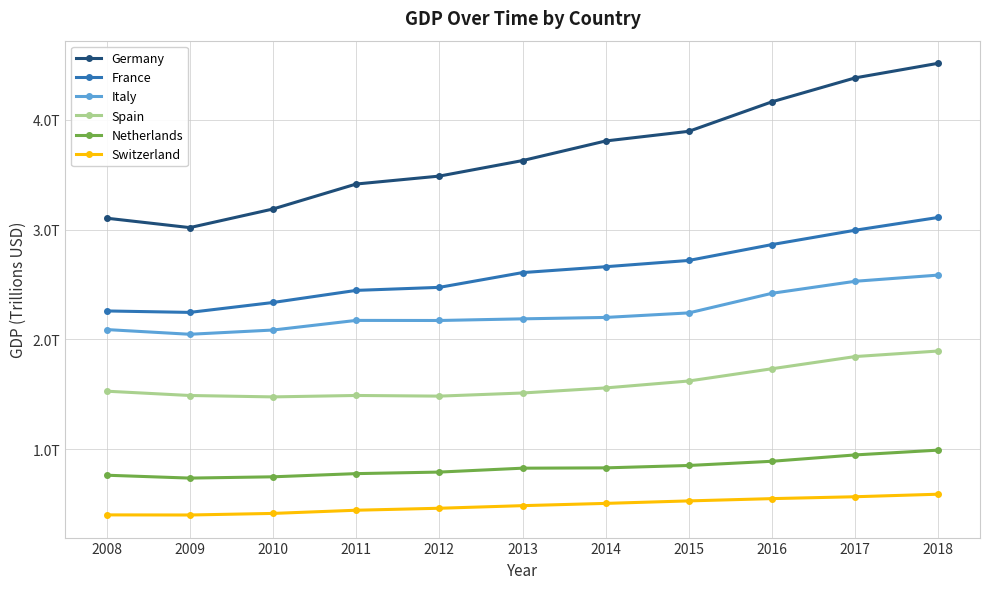

What are all the series names shown in the legend?

Germany, France, Italy, Spain, Netherlands, Switzerland